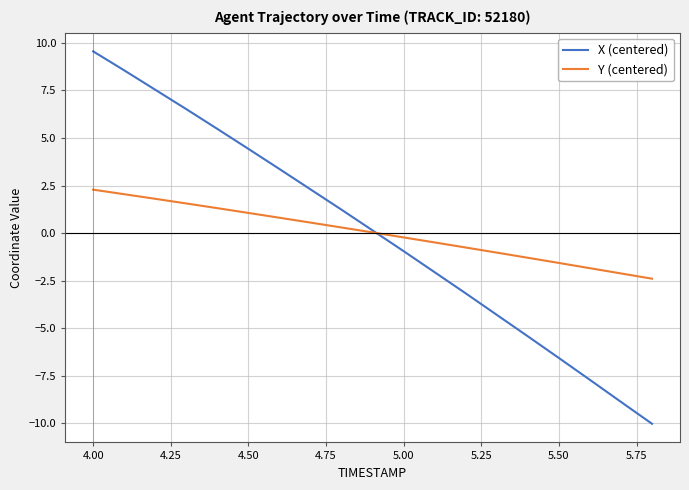

True or false: X (centered) and Y (centered) intersect in this chart.

True